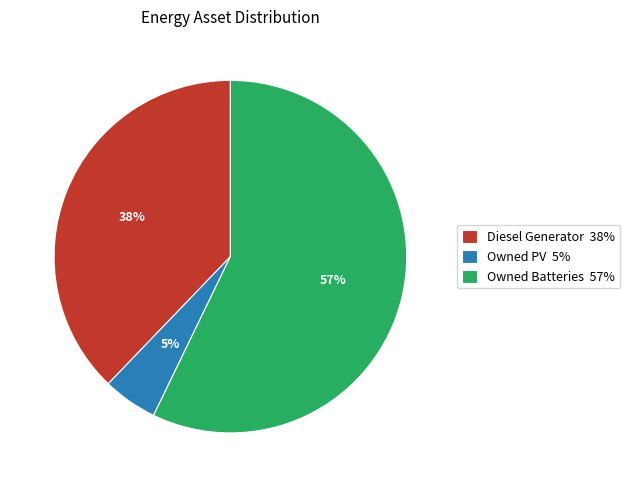

Count the number of slices in the pie.

3